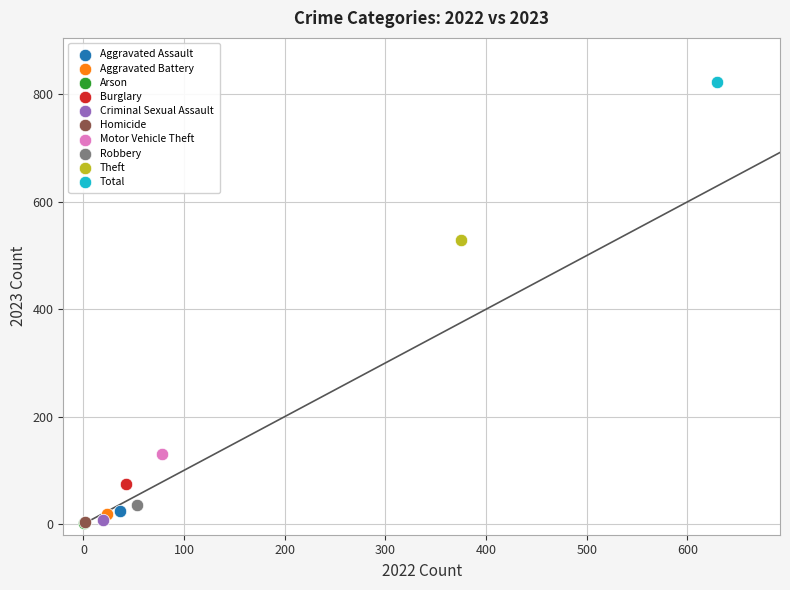

What are all the series names shown in the legend?

Aggravated Assault, Aggravated Battery, Arson, Burglary, Criminal Sexual Assault, Homicide, Motor Vehicle Theft, Robbery, Theft, Total